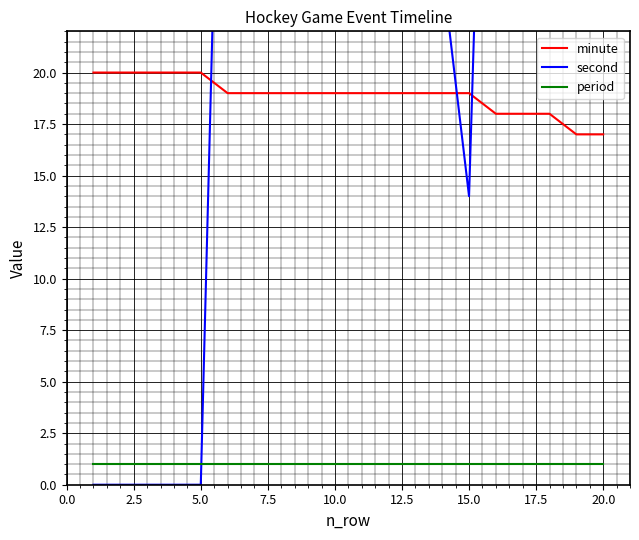

How many data points does each series have?

20